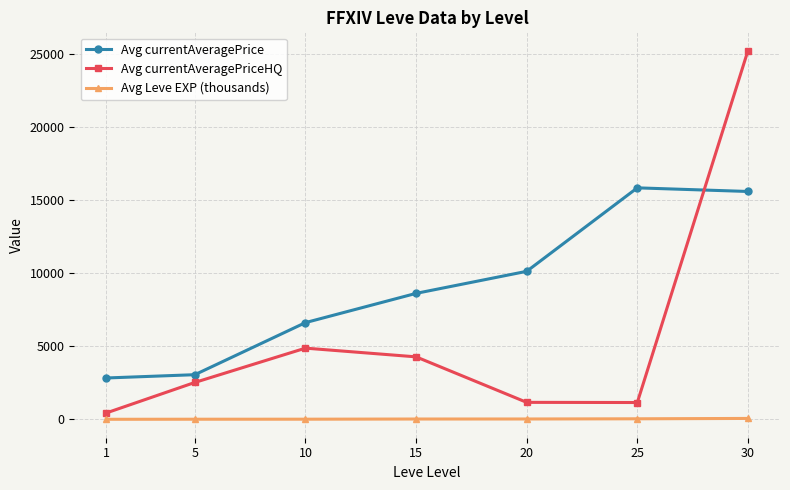

Which series changed the most between 5 and 20?

Avg currentAveragePrice